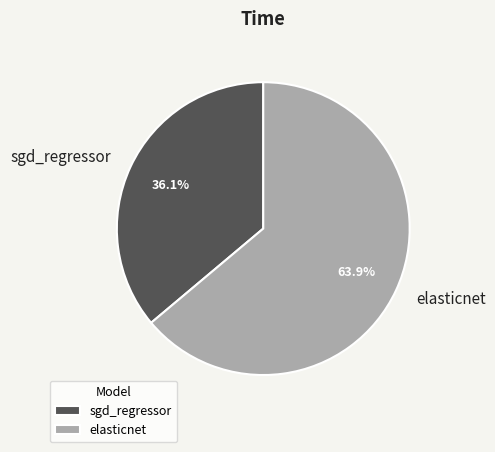

To the nearest percent, what portion does sgd_regressor represent?

36%